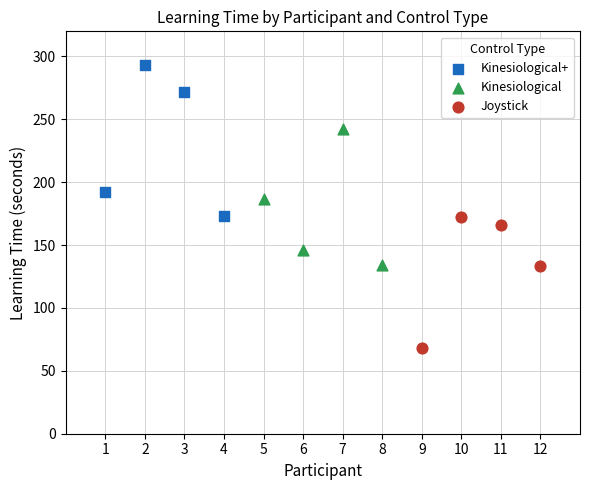

Which series contains the lowest Y value?

Joystick